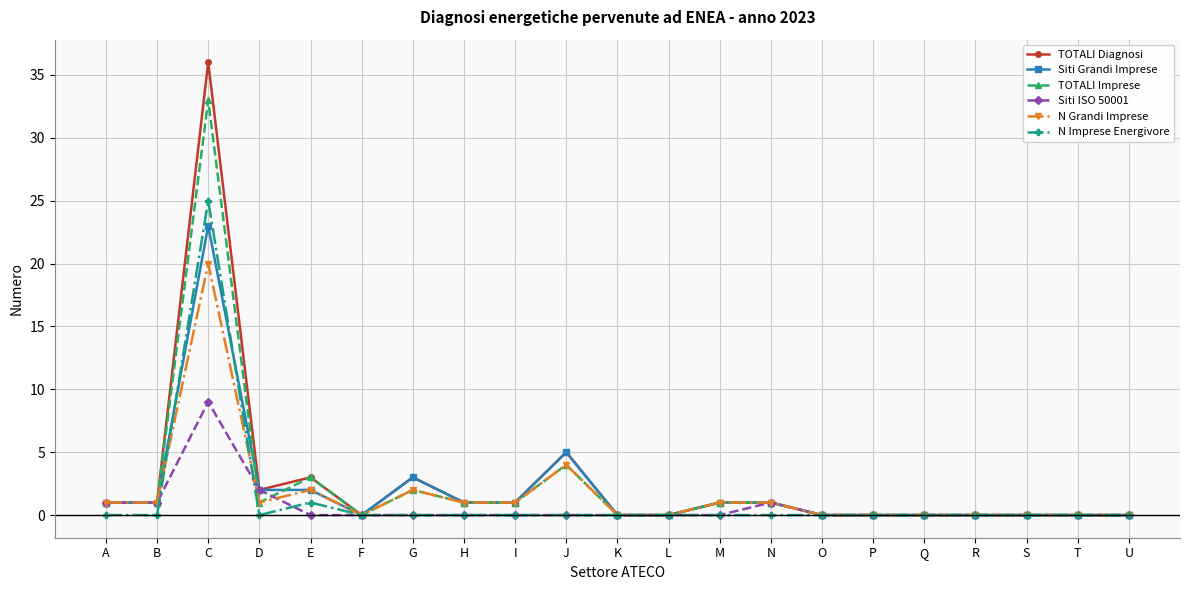

Reading left to right, what are all the values shown in this chart?

TOTALI Diagnosi: 1	1	36	2	3	0	3	1	1	5	0	0	1	1	0	0	0	0	0	0	0
Siti Grandi Imprese: 1	1	23	2	2	0	3	1	1	5	0	0	1	1	0	0	0	0	0	0	0
TOTALI Imprese: 1	1	33	1	3	0	2	1	1	4	0	0	1	1	0	0	0	0	0	0	0
Siti ISO 50001: 1	1	9	2	0	0	0	0	0	0	0	0	0	1	0	0	0	0	0	0	0
N Grandi Imprese: 1	1	20	1	2	0	2	1	1	4	0	0	1	1	0	0	0	0	0	0	0
N Imprese Energivore: 0	0	25	0	1	0	0	0	0	0	0	0	0	0	0	0	0	0	0	0	0